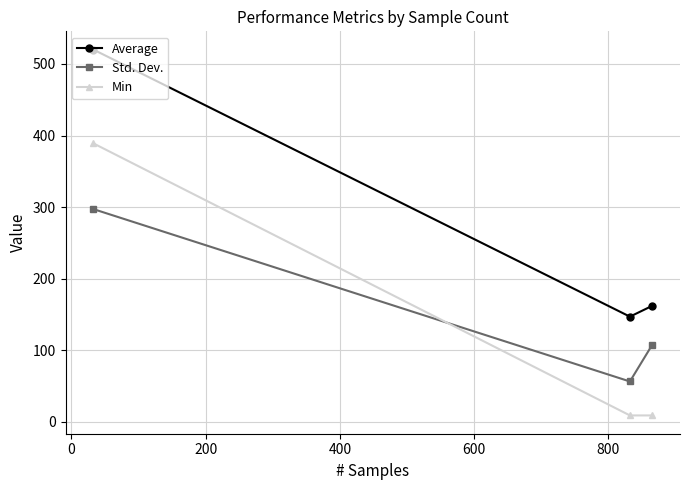

What is the average value of the Average series?

276.3